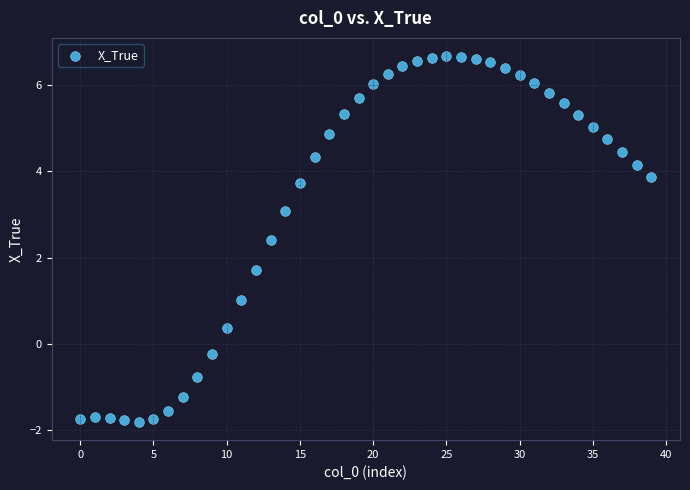

What is the range of Y values (max minus min)?

8.5